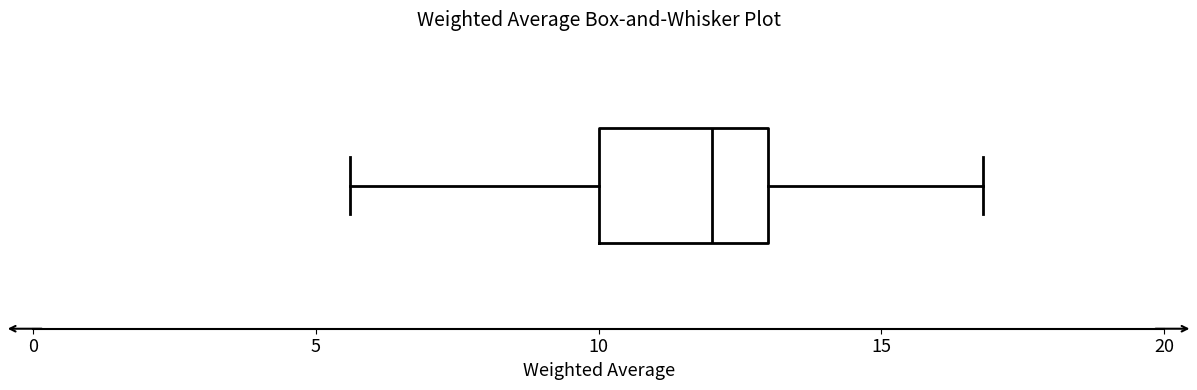

Transcribe this box plot: give where the median line is, the range the box spans, and where the two whiskers end, as read against the x-axis. The values are not printed on the chart, so give them approximately, as read against the axis.

median 12.0, box 10.0 to 13.0, whiskers 5.5 to 17.0